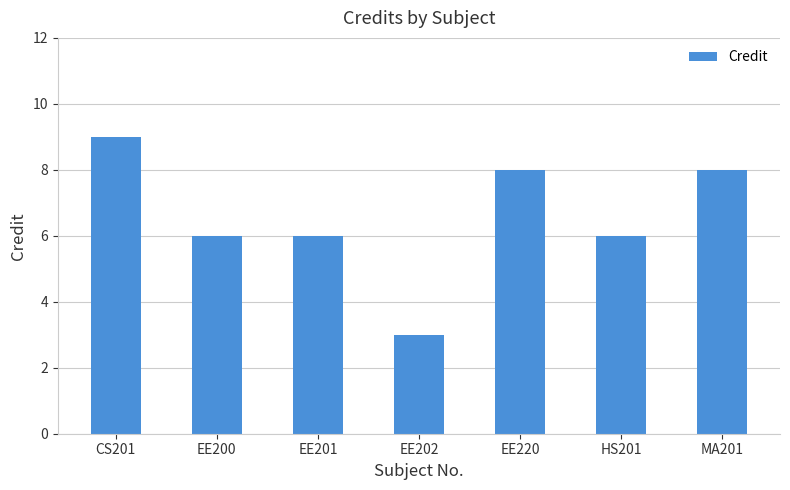

Count the number of data series in this chart.

1